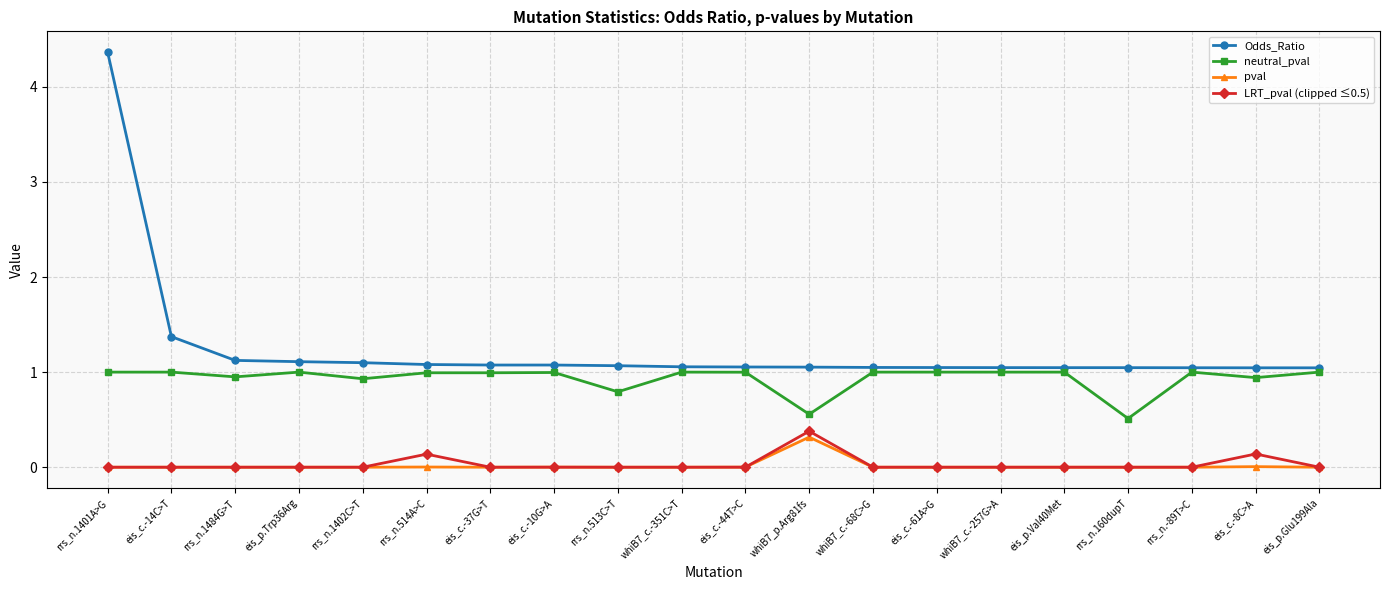

What is the label of the 12th point from the left?

whiB7_p.Arg81fs